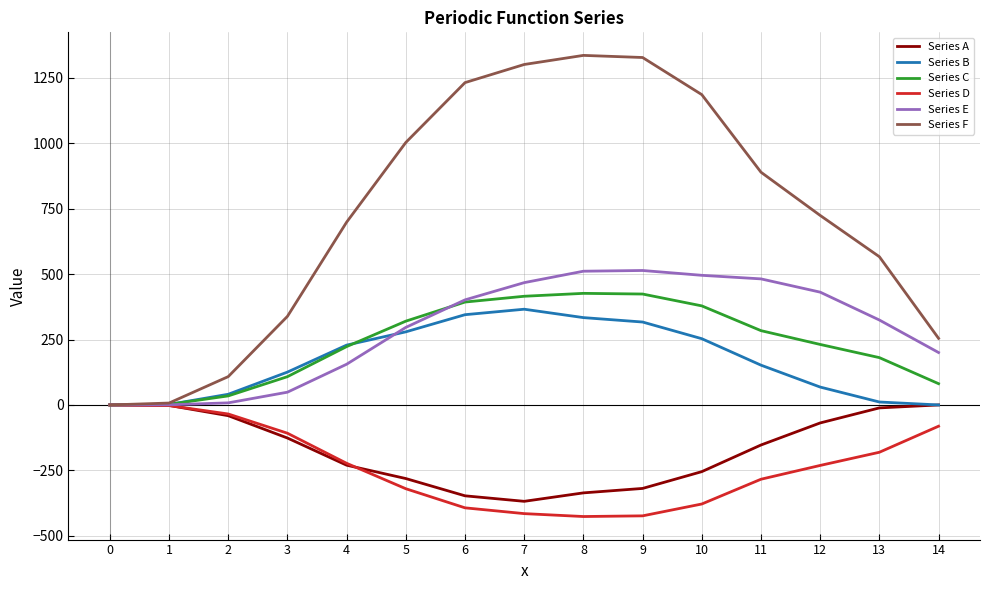

What is the total value across all series at 4?

852.9